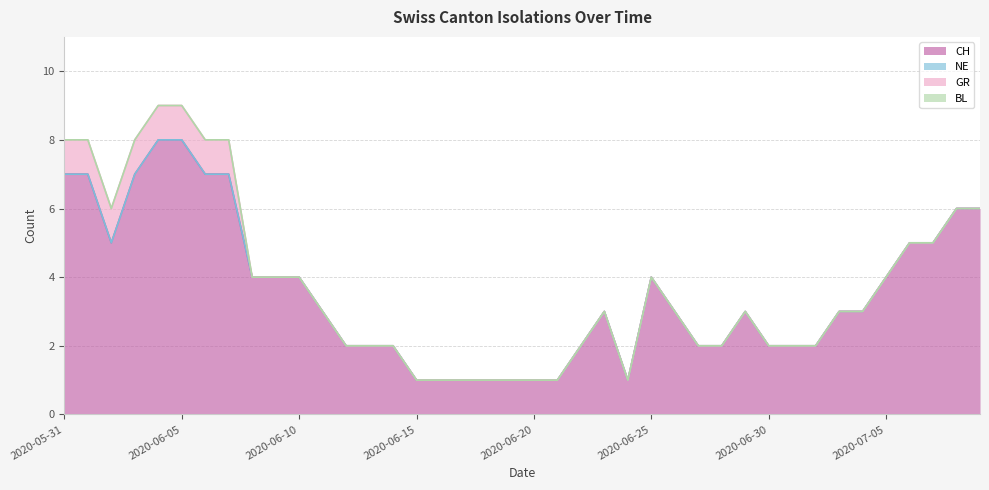

True or false: GR and CH intersect in this chart.

False